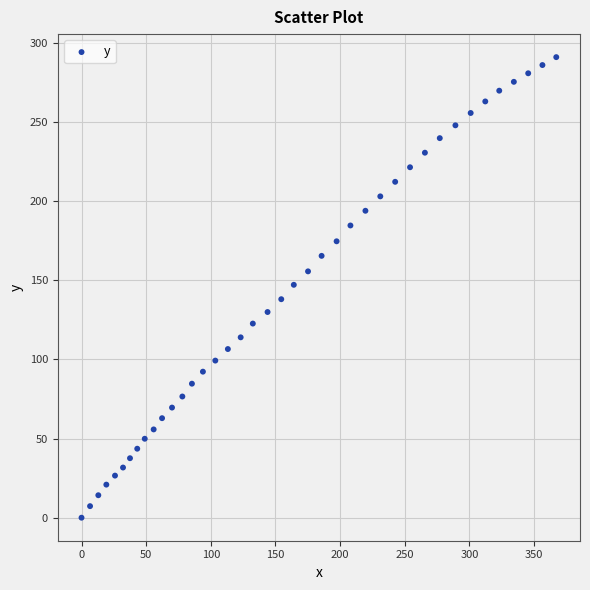

What is the range of X values (max minus min)?

367.2